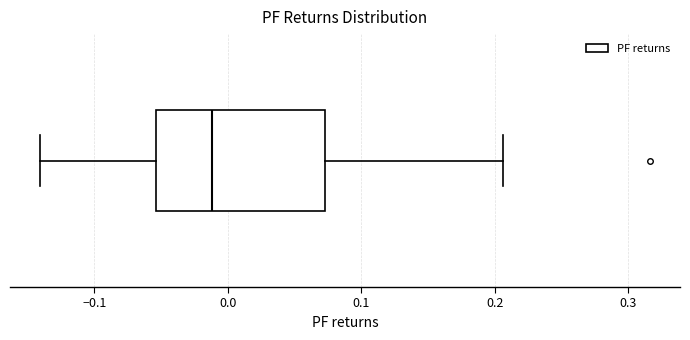

Read this box plot against the x-axis: the position of the median line, the range covered by the box, and the ends of both whiskers. The values are not printed on the chart, so give them approximately, as read against the axis.

median -0.01, box -0.05 to 0.07, whiskers -0.14 to 0.21